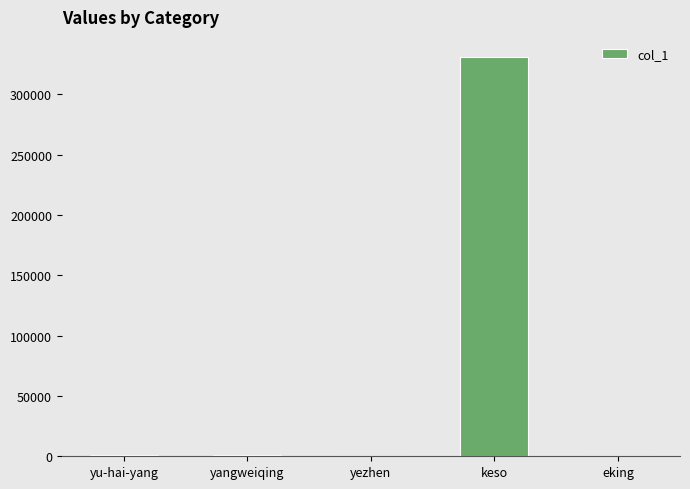

What is the change in value from yu-hai-yang to eking?

-652